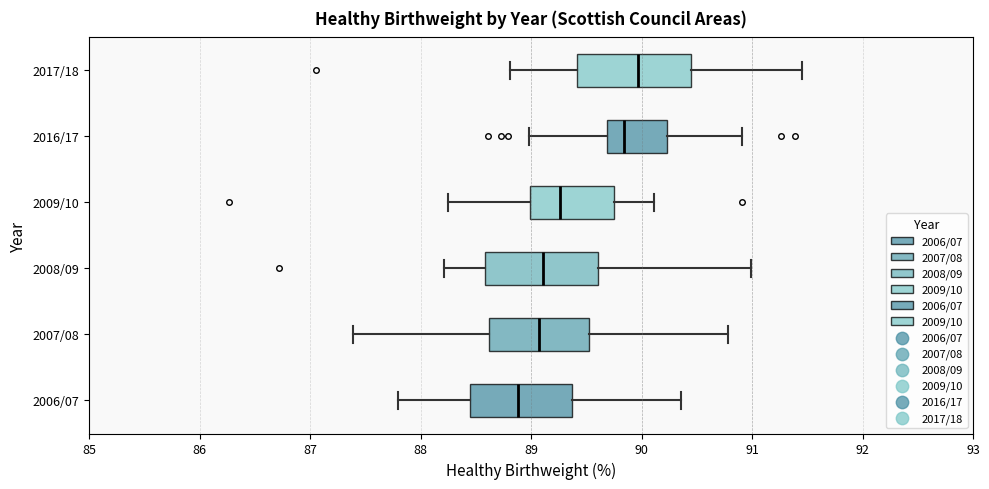

Which box has the furthest to the left median line?

2006/07